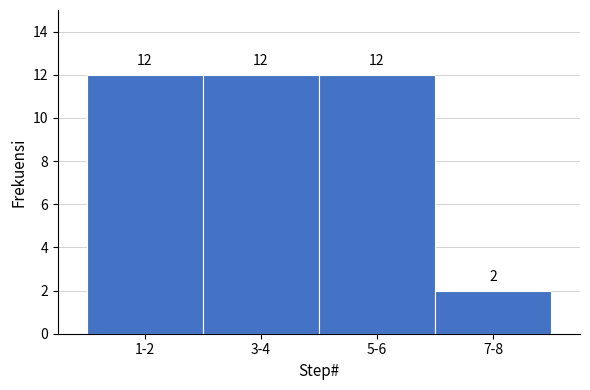

Reading right to left, extract all data points from this chart.

7-8=2	5-6=12	3-4=12	1-2=12